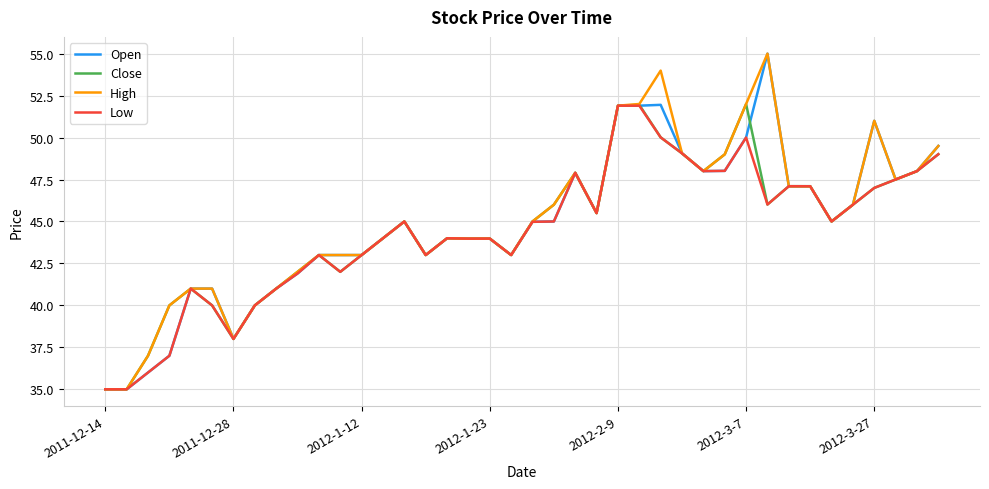

What is the minimum value shown in the chart?

35.0